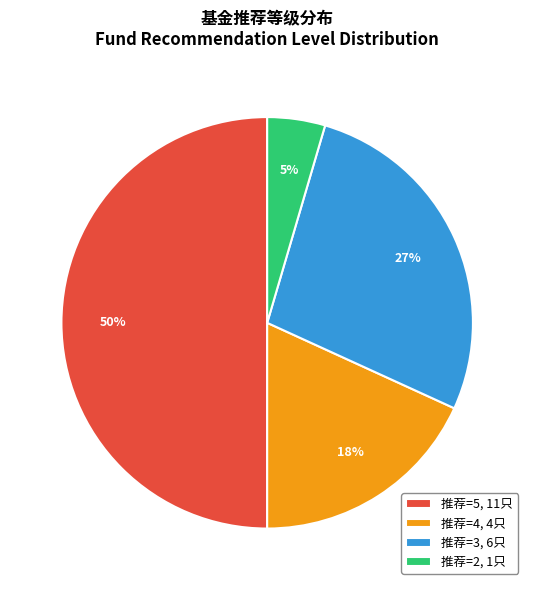

The 推荐=5, 11只 slice represents 50% of the pie. True or false?

True